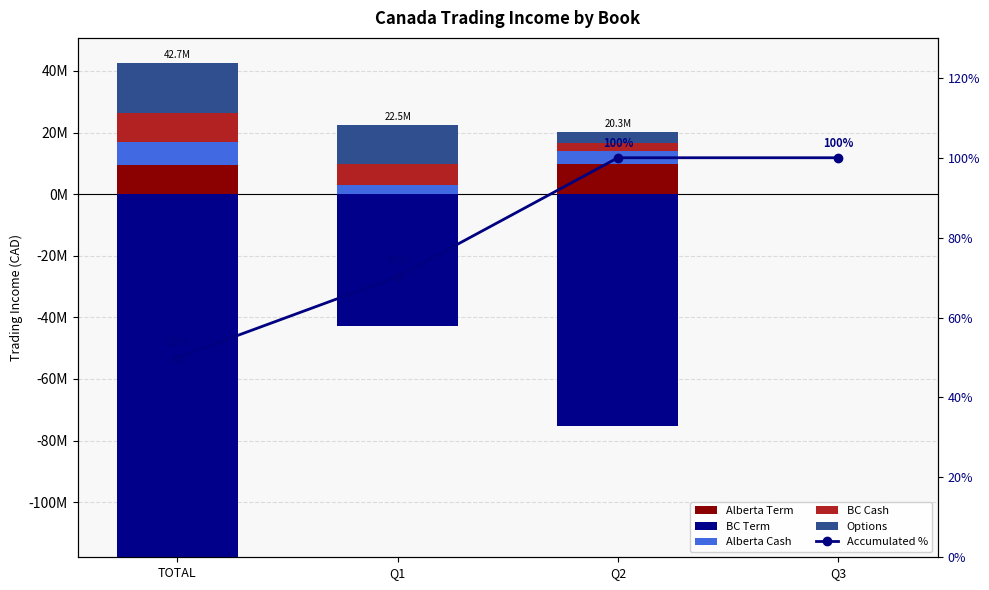

What is the label of the 3rd bar from the right?

Q1